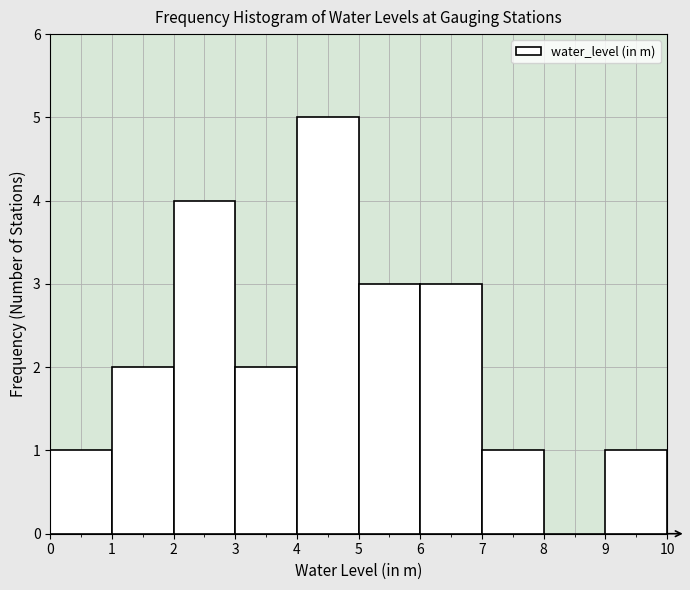

Reading left to right, transcribe this chart: for each bar, give the range it covers on the x-axis and its height. The values are not printed on the chart, so give them approximately, as read against the axis.

0 to 1: 1
1 to 2: 2
2 to 3: 4
3 to 4: 2
4 to 5: 5
5 to 6: 3
6 to 7: 3
7 to 8: 1
8 to 9: 0
9 to 10: 1